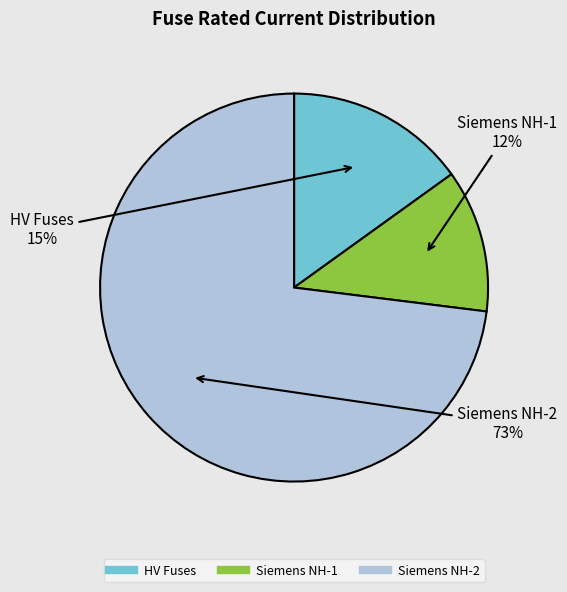

How many segments does this pie chart have?

3